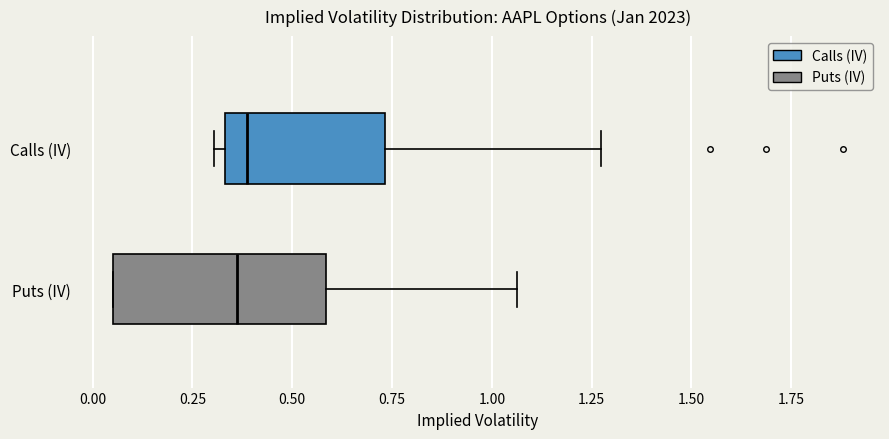

Reading bottom to top, transcribe this box plot: for each box, give where its median line is, the range the box spans, and where its two whiskers end, as read against the x-axis. The values are not printed on the chart, so give them approximately, as read against the axis.

Puts (IV): median 0.35, box 0.05 to 0.60, whiskers 0.05 to 1.05
Calls (IV): median 0.40, box 0.35 to 0.75, whiskers 0.30 to 1.25